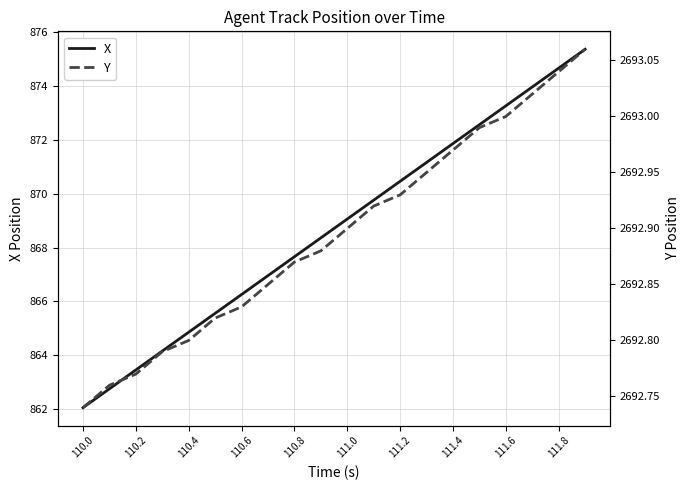

What is the sum of all X values?

17374.3